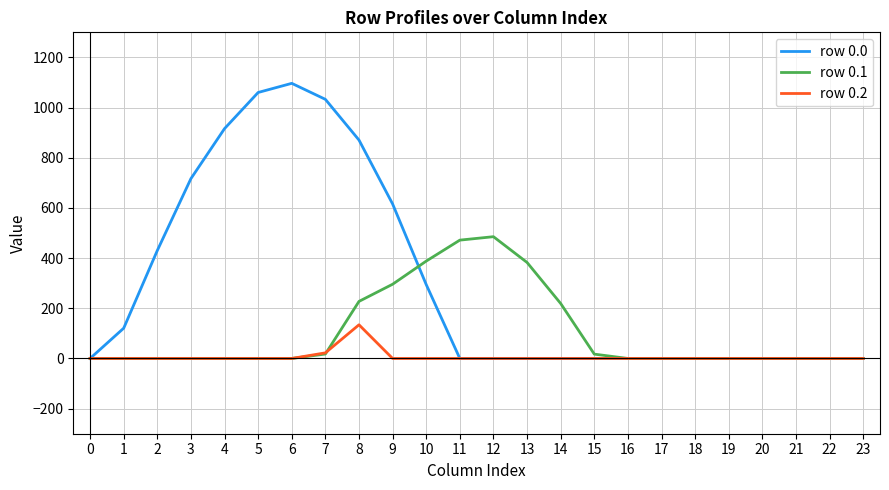

True or false: row 0.2 has a value of 0.0 at 6.

True